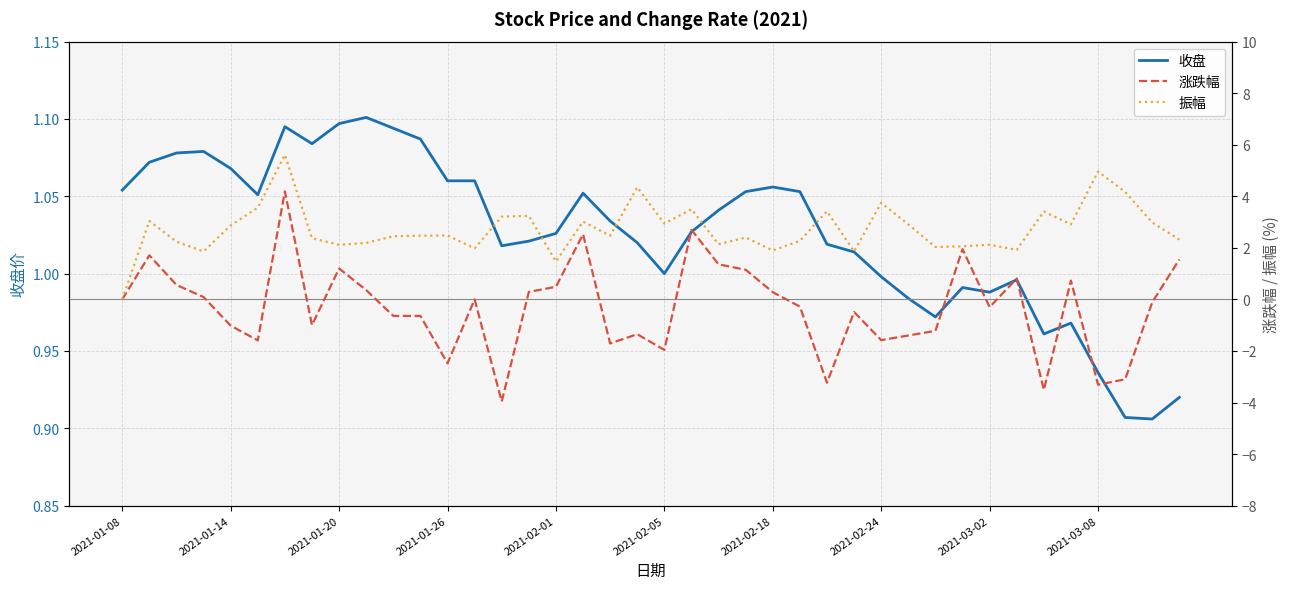

Does the chart display data point markers on the line(s)?

No